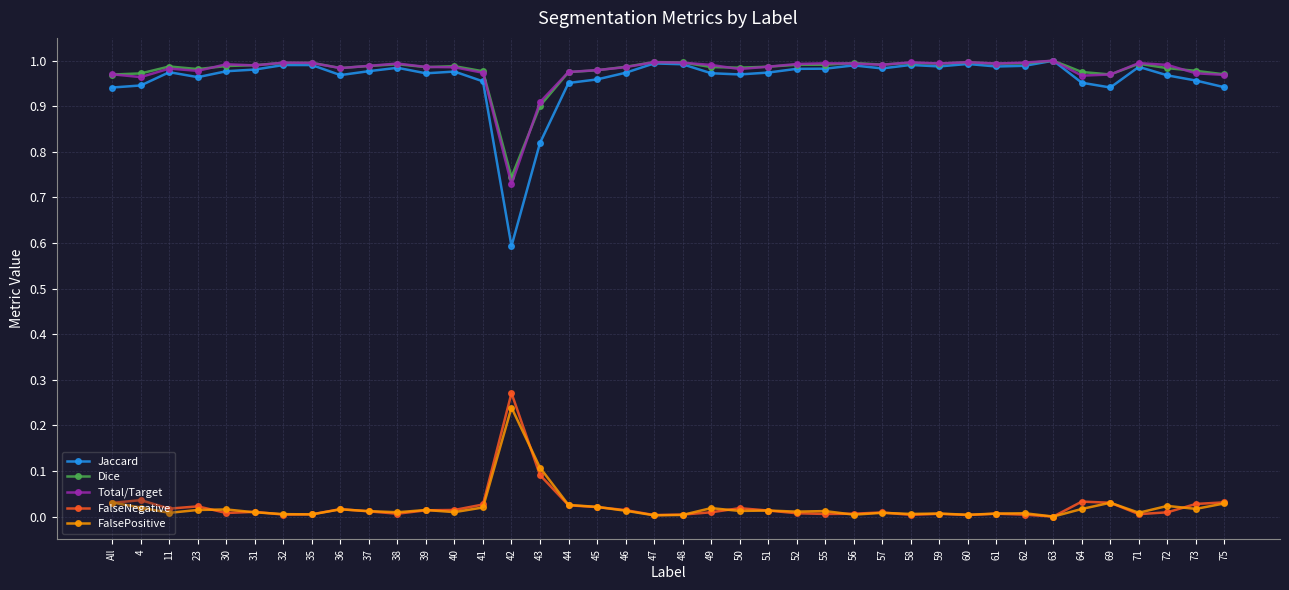

Is the value of FalseNegative at 59 greater than the value of Dice at 23?

No